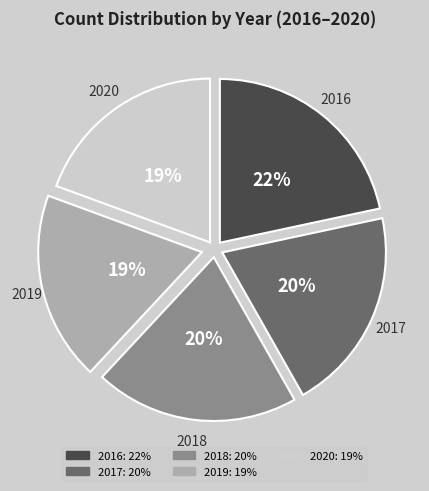

Count the number of slices in the pie.

5